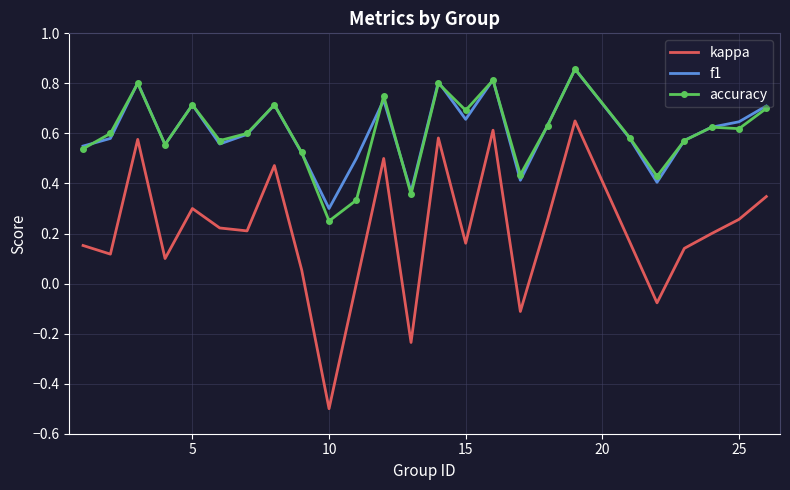

True or false: kappa and f1 intersect in this chart.

False